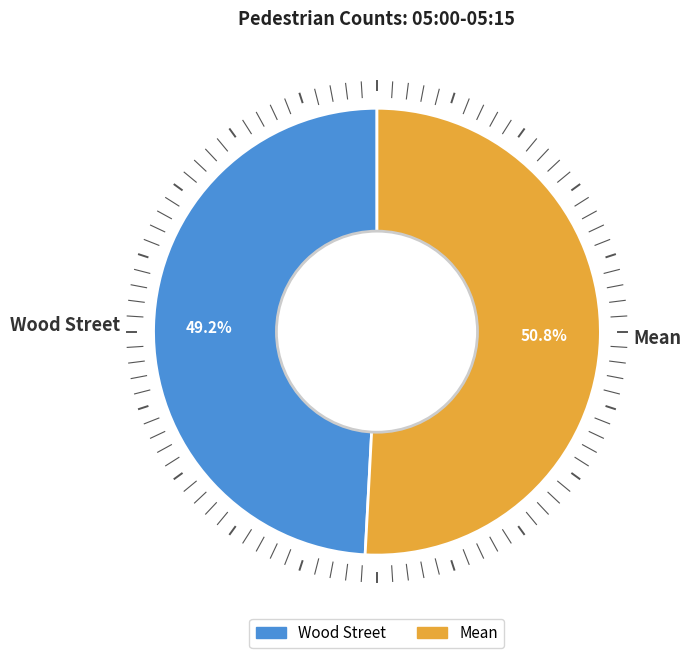

To the nearest percent, what is the combined percentage of Mean and Wood Street?

100%